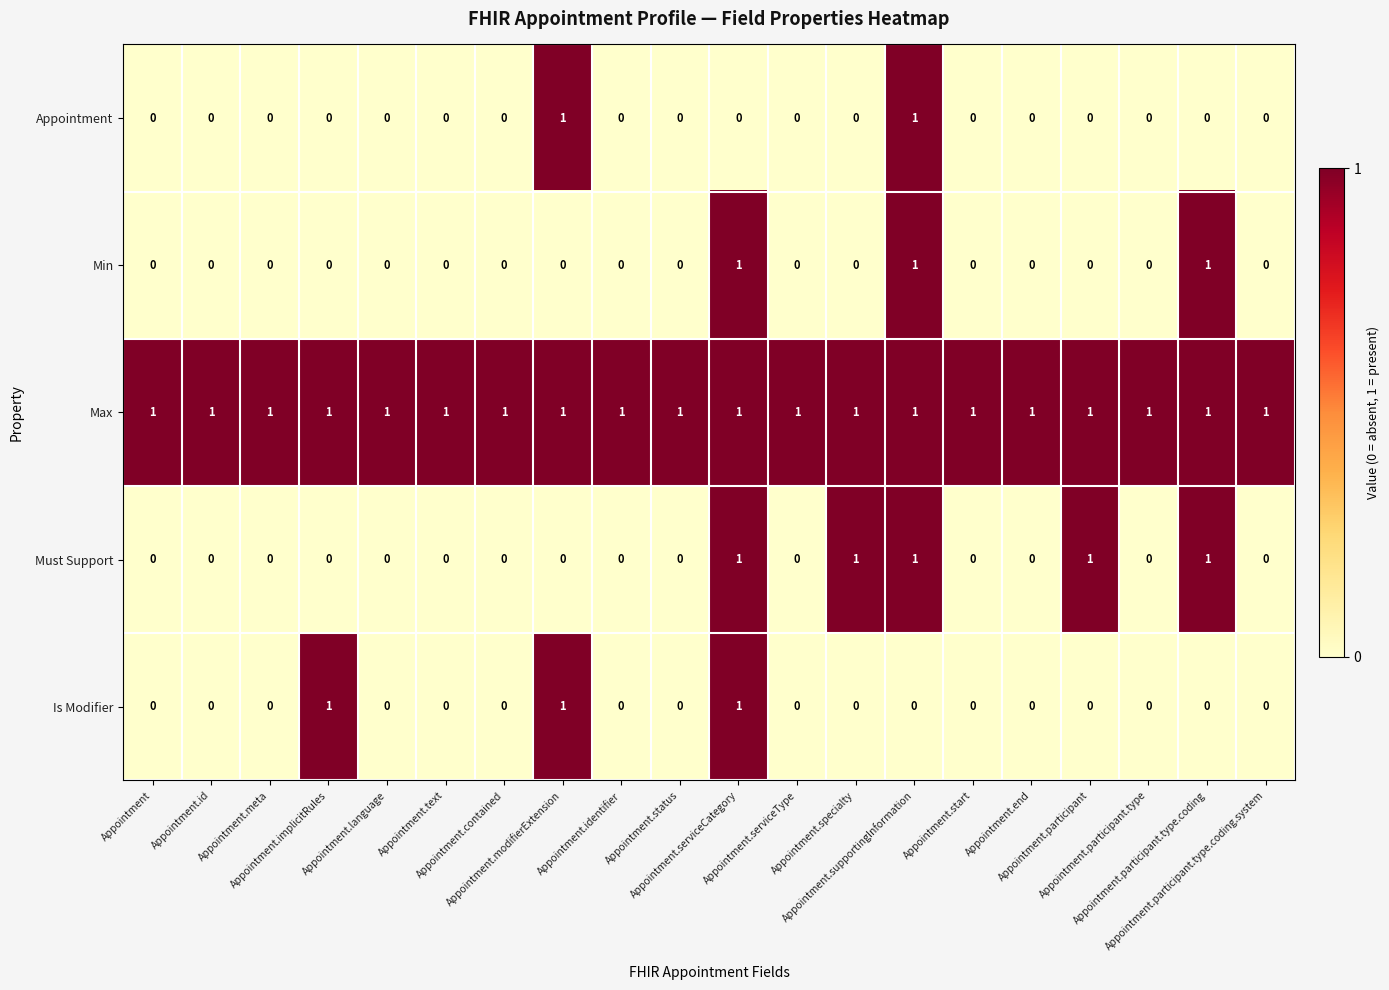

Which series has the largest total across all categories?

Max